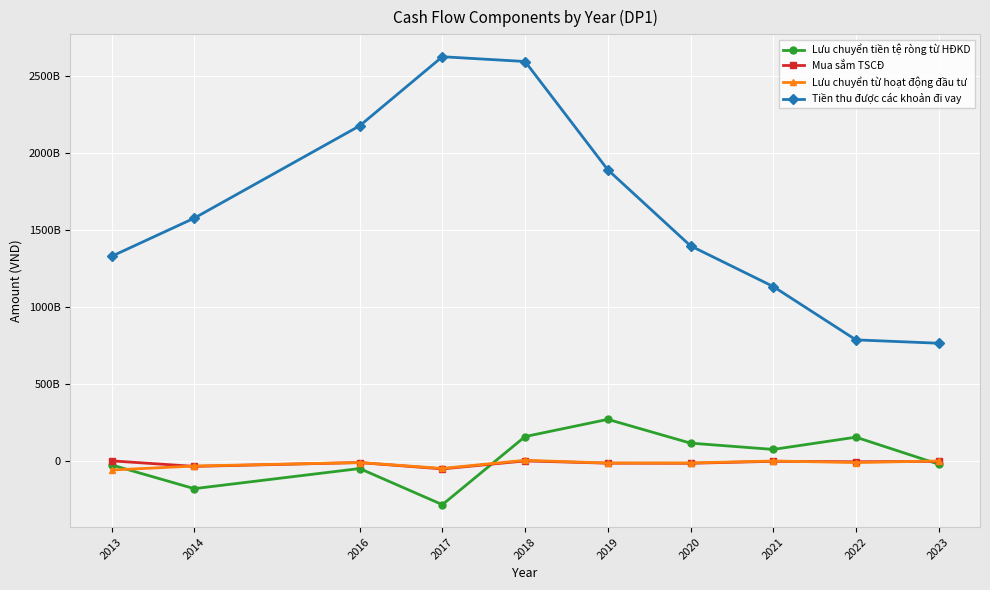

True or false: Tiền thu được các khoản đi vay has a value of 2106583758792 at 2013.

False